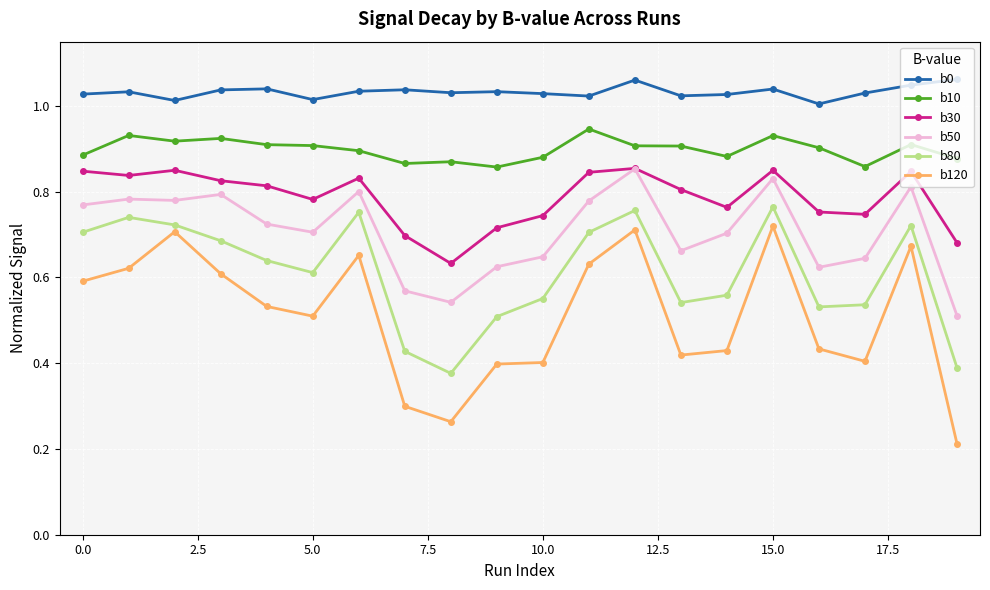

True or false: b10 and b0 cross at least once.

False